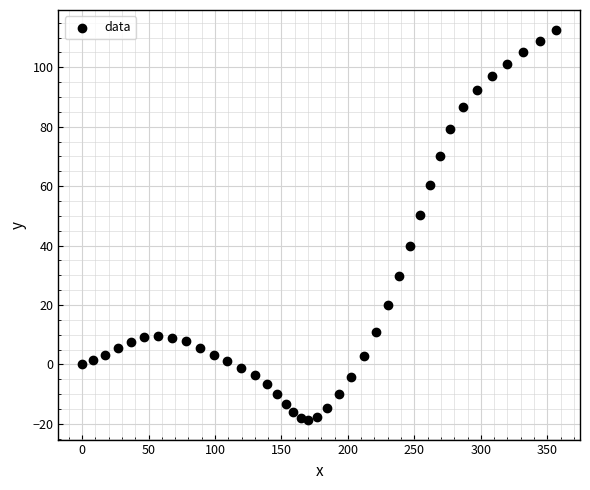

What Y value in the scatter plot is closest to 47?

50.2